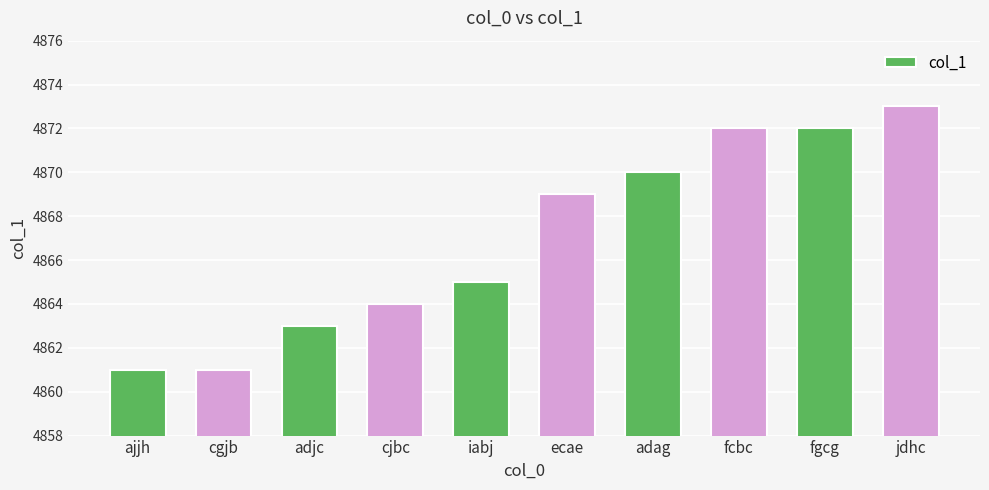

The value at ajjh is 4861. True or false?

True